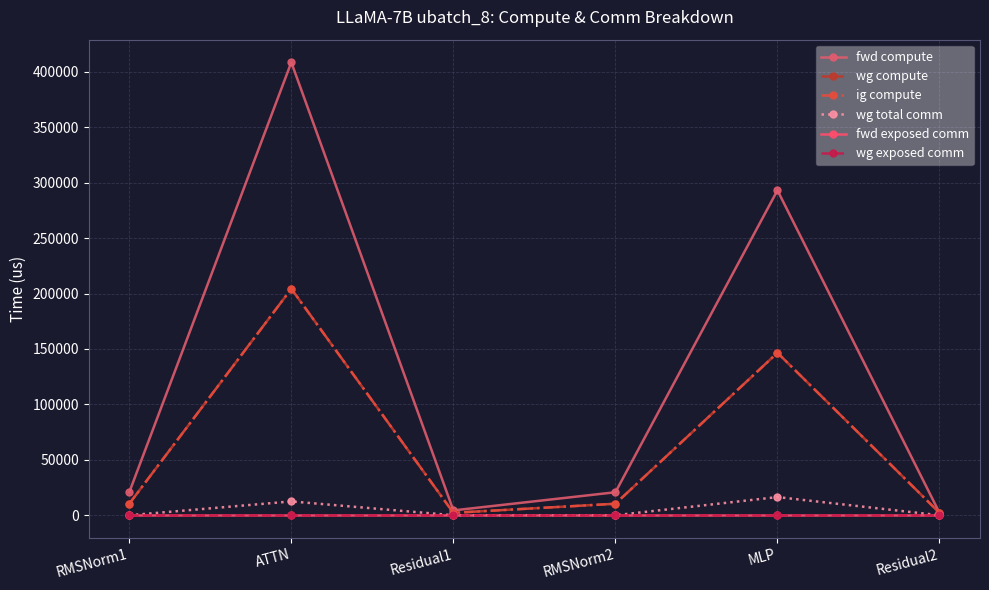

Does the chart have visible grid lines?

Yes